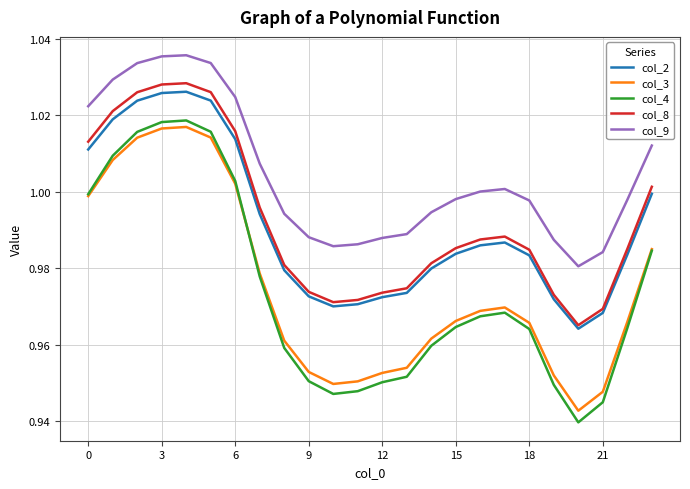

Which series has the widest spread of values?

col_4